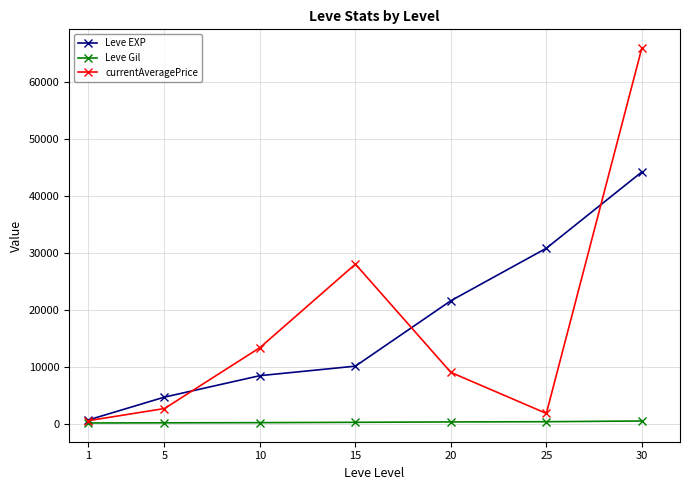

Which series has the largest range (max minus min)?

currentAveragePrice